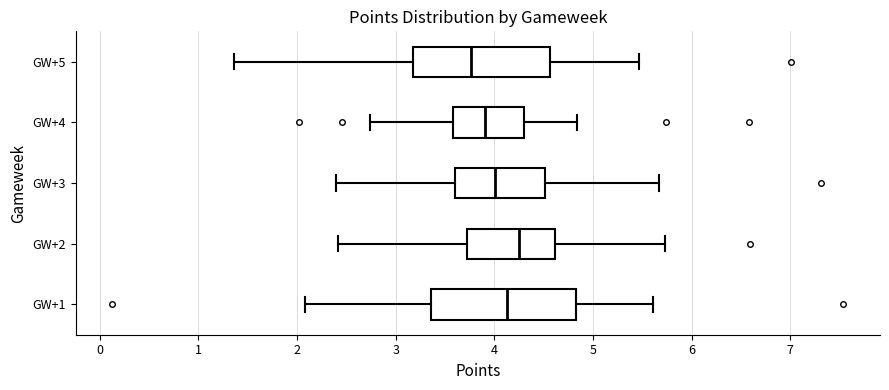

Which box's median line is the furthest to the right?

GW+2